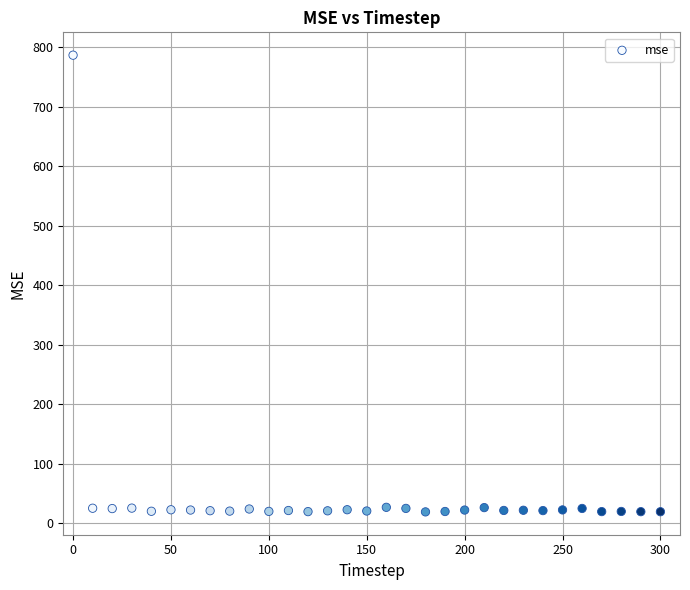

What is the range of Y values (max minus min)?

767.6